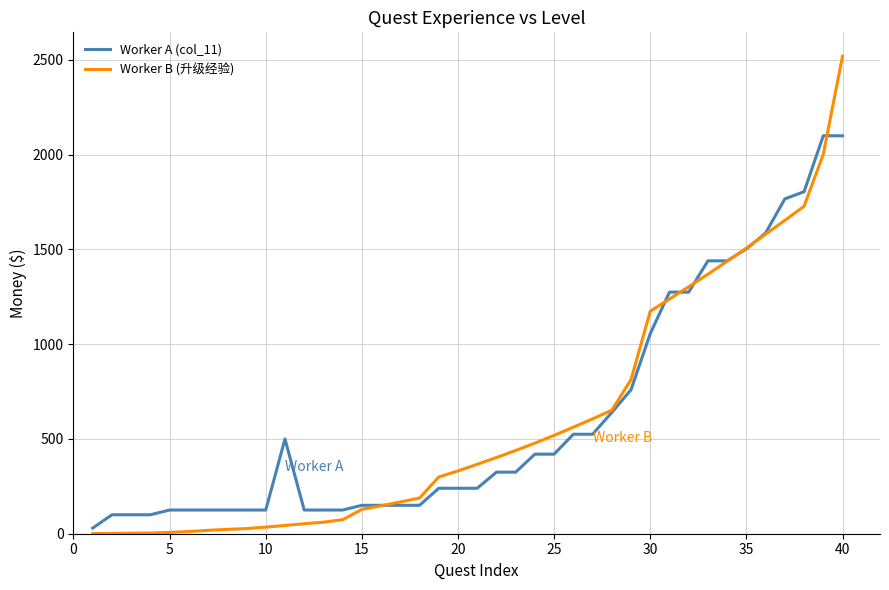

List the series in order of their peak value, highest first.

Worker B (升级经验), Worker A (col_11)